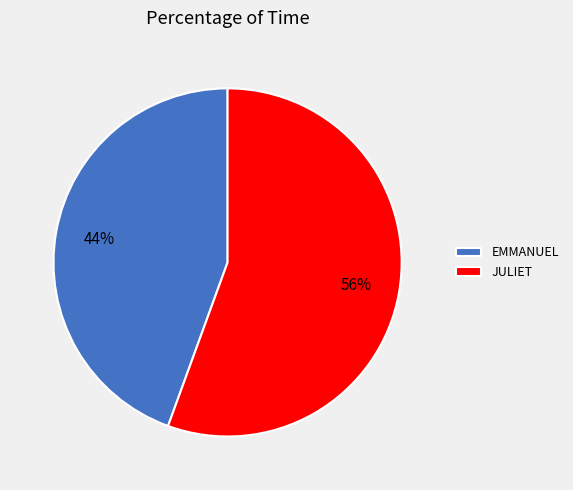

Between EMMANUEL and JULIET, which is larger?

JULIET